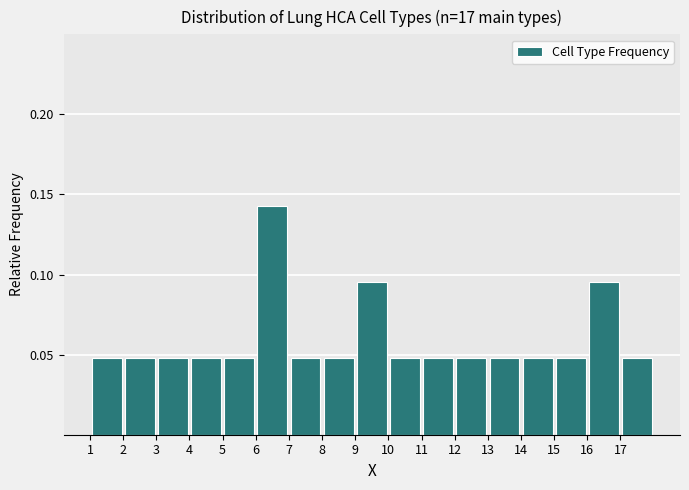

Reading left to right, list every bar in this chart as the range it spans on the x-axis followed by its height. The values are not printed on the chart, so give them approximately, as read against the axis.

1 to 2: 0.050
2 to 3: 0.050
3 to 4: 0.050
4 to 5: 0.050
5 to 6: 0.050
6 to 7: 0.145
7 to 8: 0.050
8 to 9: 0.050
9 to 10: 0.095
10 to 11: 0.050
11 to 12: 0.050
12 to 13: 0.050
13 to 14: 0.050
14 to 15: 0.050
15 to 16: 0.050
16 to 17: 0.095
17 to 18: 0.050